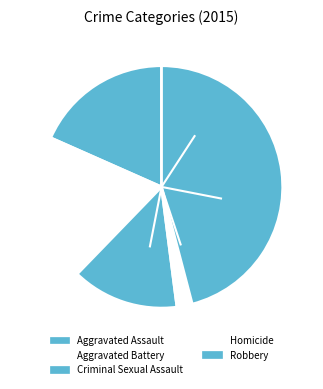

What is the largest slice in the pie chart?

Robbery